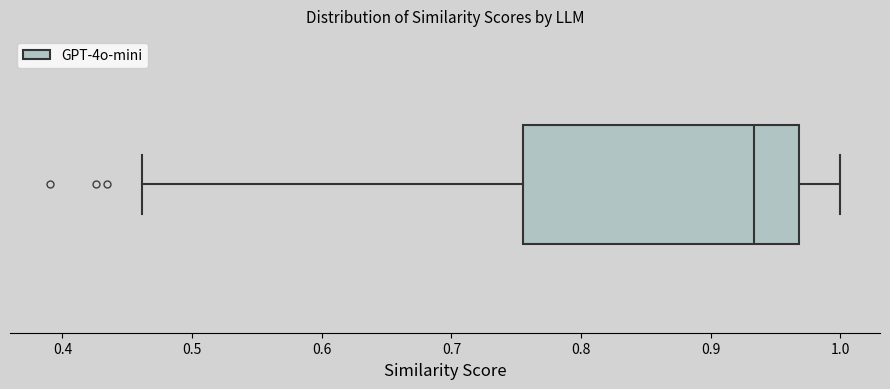

Read this box plot against the x-axis: the position of the median line, the range covered by the box, and the ends of both whiskers. The values are not printed on the chart, so give them approximately, as read against the axis.

median 0.93, box 0.76 to 0.97, whiskers 0.46 to 1.00